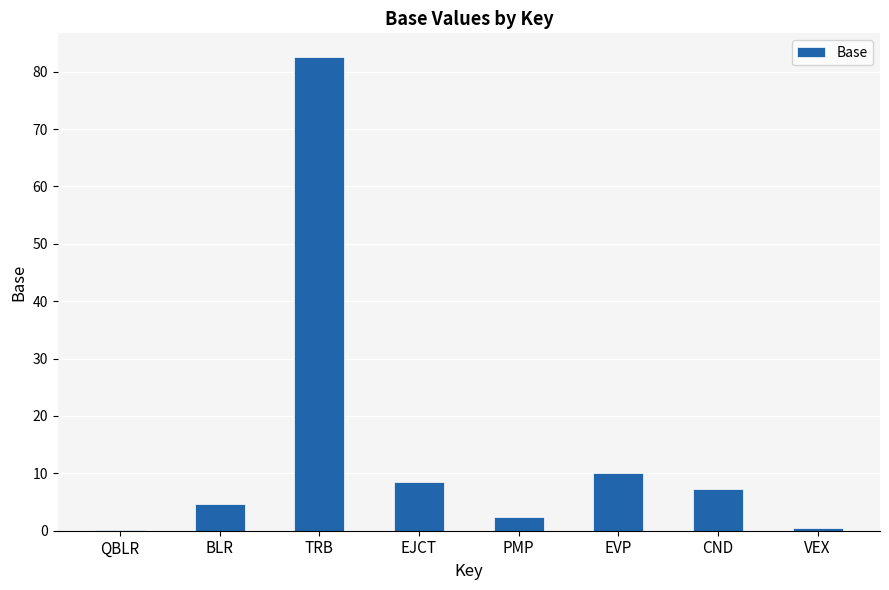

Are the bars horizontal?

No